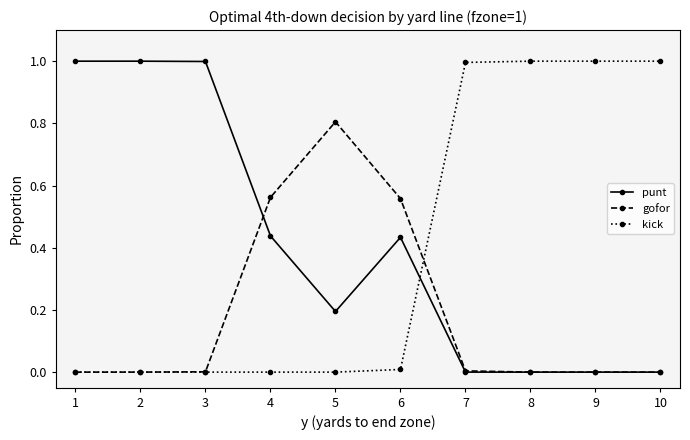

Count the number of data series in this chart.

3